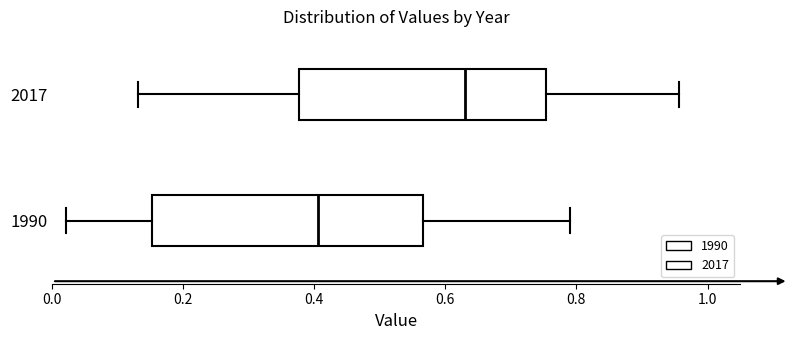

Reading bottom to top, transcribe this box plot: for each box, give where its median line is, the range the box spans, and where its two whiskers end, as read against the x-axis. The values are not printed on the chart, so give them approximately, as read against the axis.

1990: median 0.40, box 0.16 to 0.56, whiskers 0.02 to 0.78
2017: median 0.64, box 0.38 to 0.76, whiskers 0.14 to 0.96